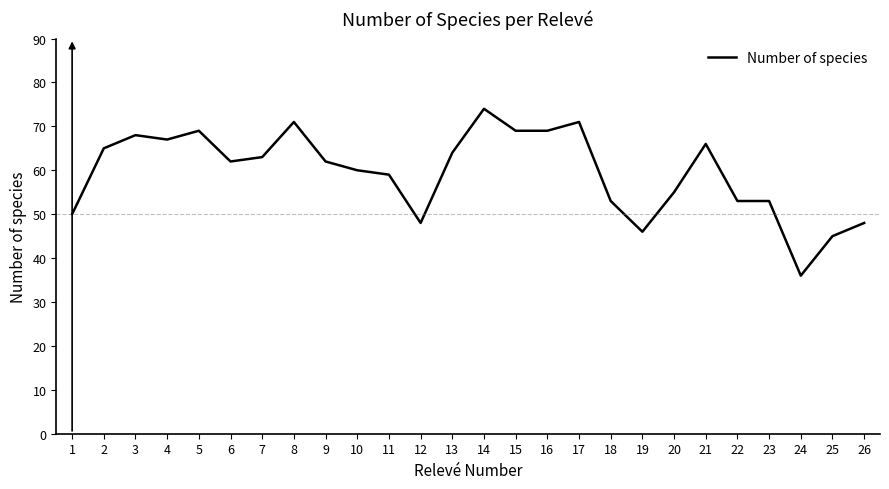

What is the ratio of the value at 9 to the value at 4?

0.9